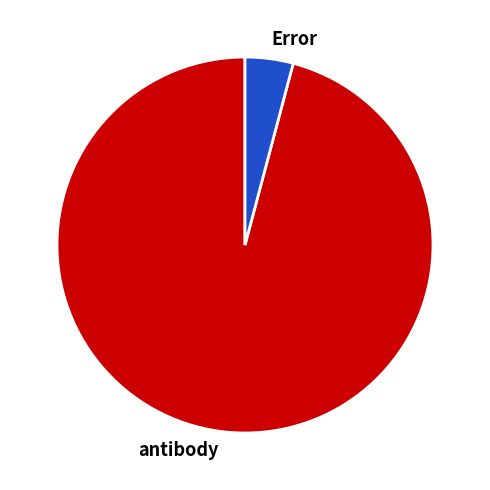

Between Error and antibody, which is larger?

antibody